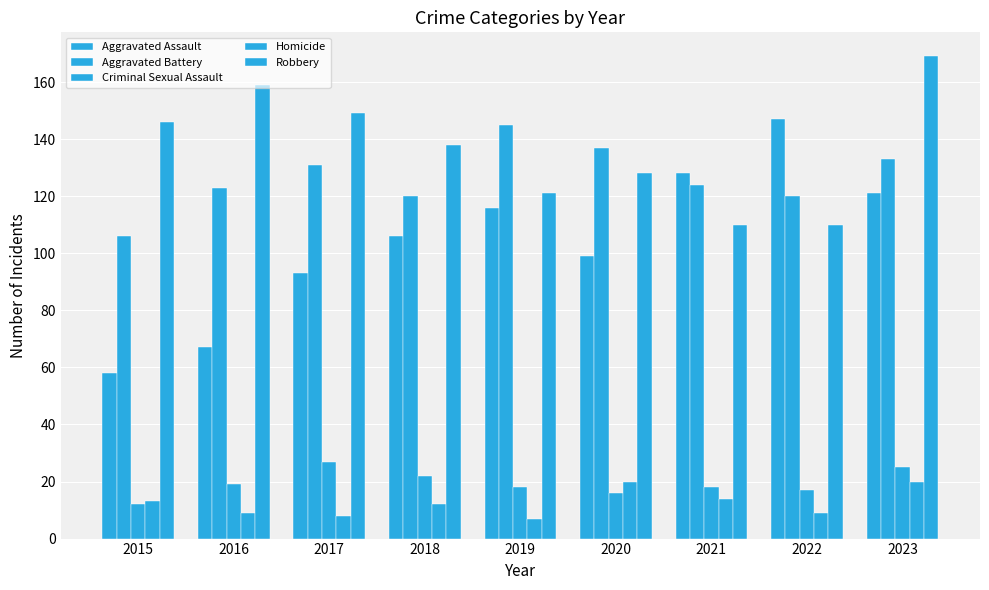

Reading left to right, extract all data points from this chart.

Aggravated Assault: 58	67	93	106	116	99	128	147	121
Aggravated Battery: 106	123	131	120	145	137	124	120	133
Criminal Sexual Assault: 12	19	27	22	18	16	18	17	25
Homicide: 13	9	8	12	7	20	14	9	20
Robbery: 146	159	149	138	121	128	110	110	169